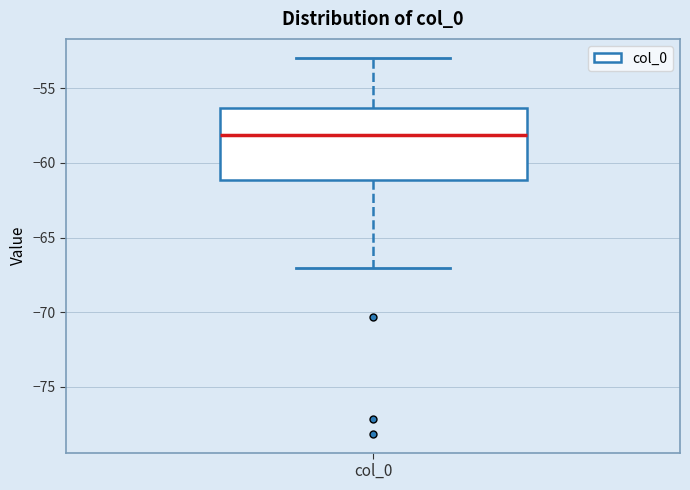

Transcribe this box plot: give where the median line is, the range the box spans, and where the two whiskers end, as read against the y-axis. The values are not printed on the chart, so give them approximately, as read against the axis.

median -58.0, box -61.0 to -56.5, whiskers -67.0 to -53.0